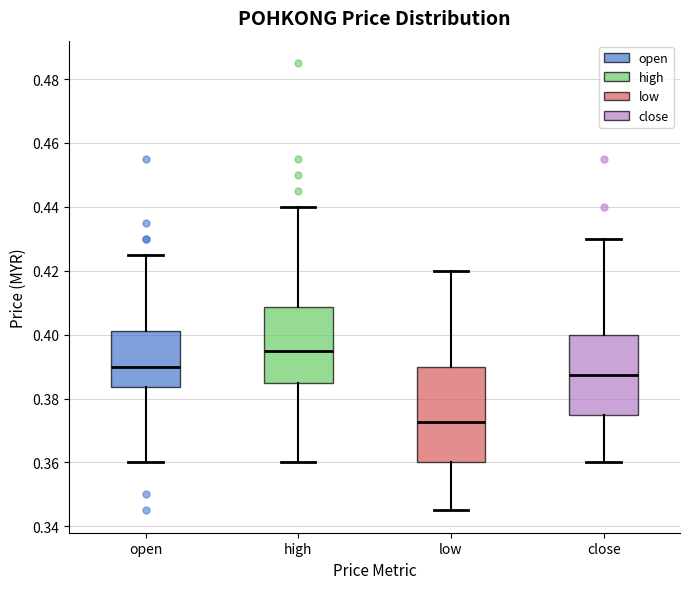

Where does the upper whisker of the box for high end on the y-axis? The values are not printed on the chart, so give them approximately, as read against the axis.

0.440